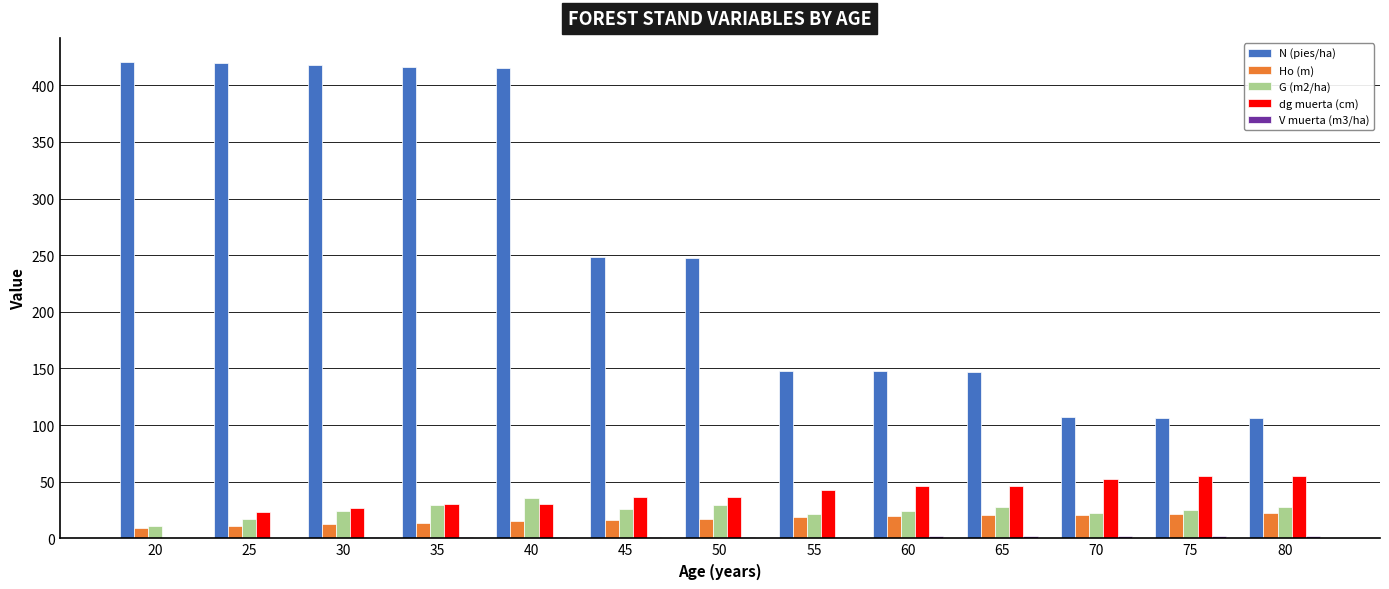

What is the maximum value shown in the chart?

420.9